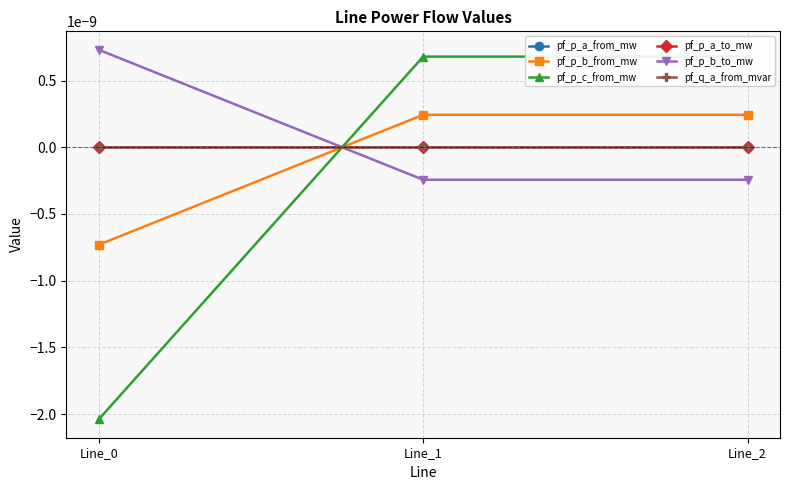

Between Line_2 and Line_1, which is larger?

Line_1